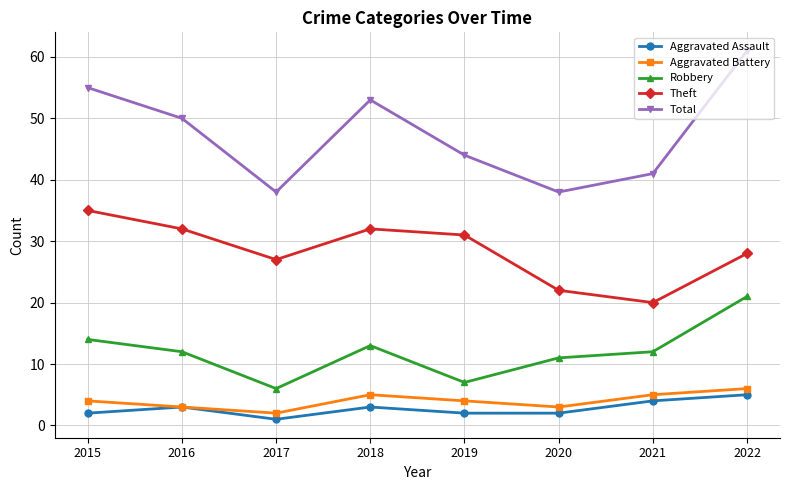

Reading left to right, extract all data points from this chart.

Aggravated Assault: 2015=2	2016=3	2017=1	2018=3	2019=2	2020=2	2021=4	2022=5
Aggravated Battery: 2015=4	2016=3	2017=2	2018=5	2019=4	2020=3	2021=5	2022=6
Robbery: 2015=14	2016=12	2017=6	2018=13	2019=7	2020=11	2021=12	2022=21
Theft: 2015=35	2016=32	2017=27	2018=32	2019=31	2020=22	2021=20	2022=28
Total: 2015=55	2016=50	2017=38	2018=53	2019=44	2020=38	2021=41	2022=61